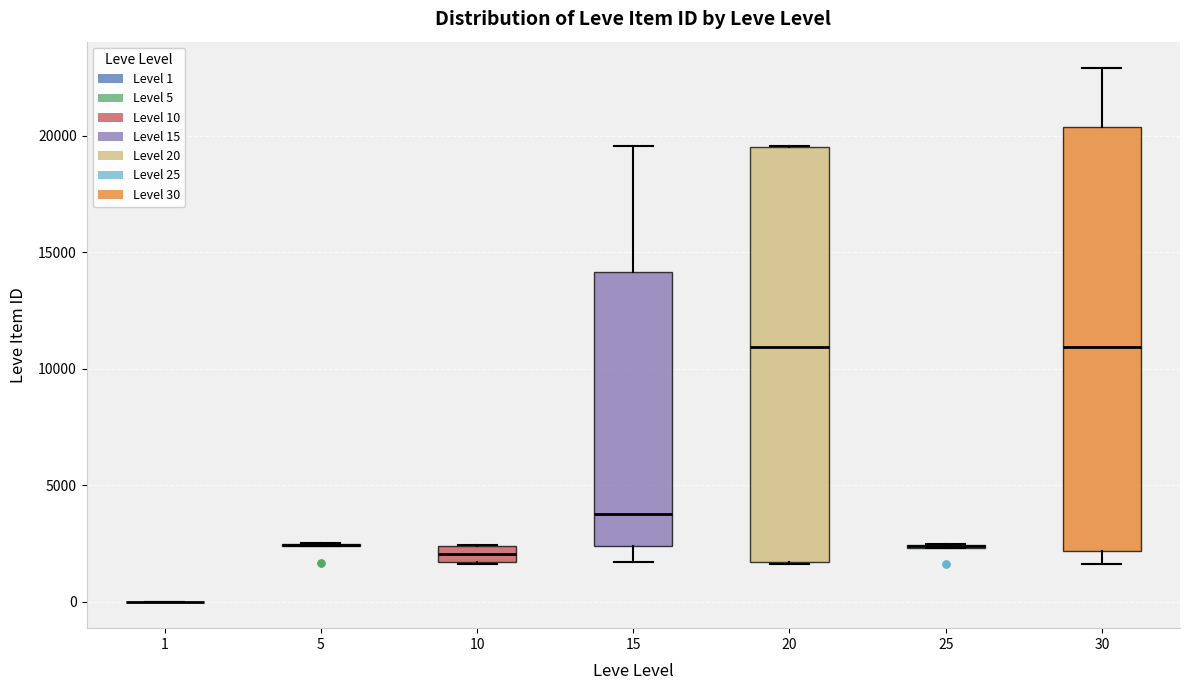

Where does the median line of the box at x = 10 sit on the y-axis? The values are not printed on the chart, so give them approximately, as read against the axis.

2000